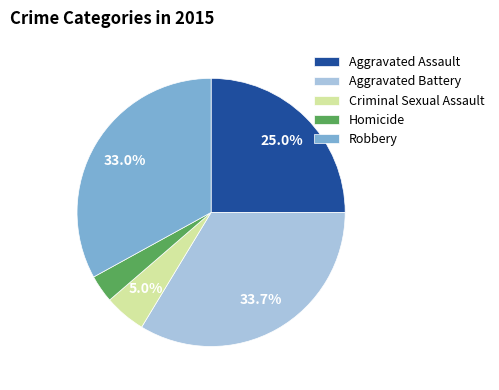

Approximately how many times larger is the value at Aggravated Battery compared to Robbery?

1.0